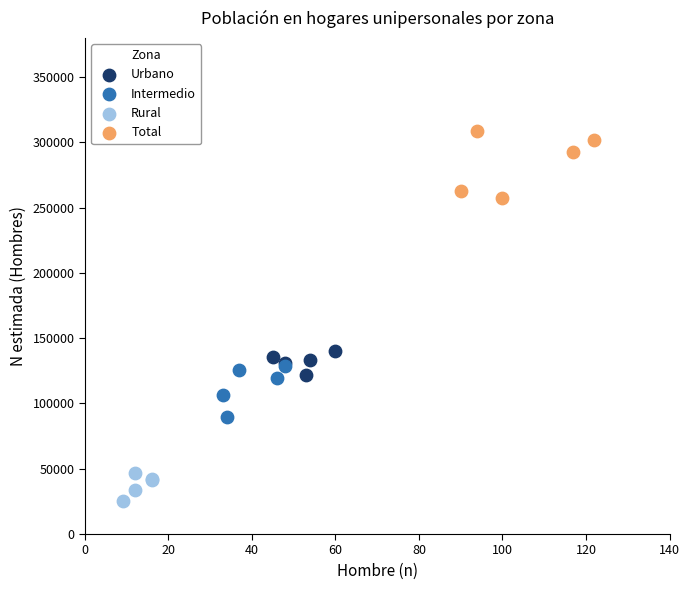

Which series has the largest Y range (max minus min)?

Total